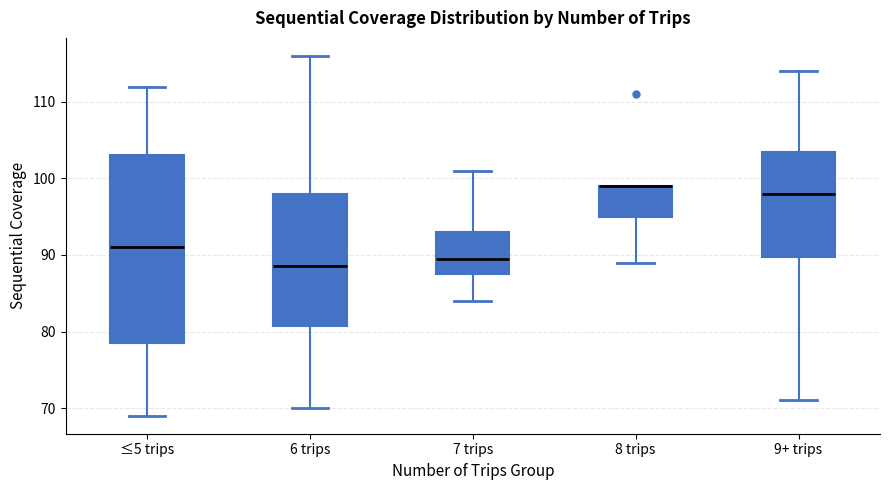

Reading left to right, read every box against the y-axis: the position of its median line, the range the box covers, and the ends of its whiskers. The values are not printed on the chart, so give them approximately, as read against the axis.

≤5 trips: median 91, box 79 to 103, whiskers 69 to 112
6 trips: median 89, box 81 to 98, whiskers 70 to 116
7 trips: median 90, box 88 to 93, whiskers 84 to 101
8 trips: median 99 (drawn on the box's upper edge), box 95 to 99, whiskers 89 to 99
9+ trips: median 98, box 90 to 104, whiskers 71 to 114